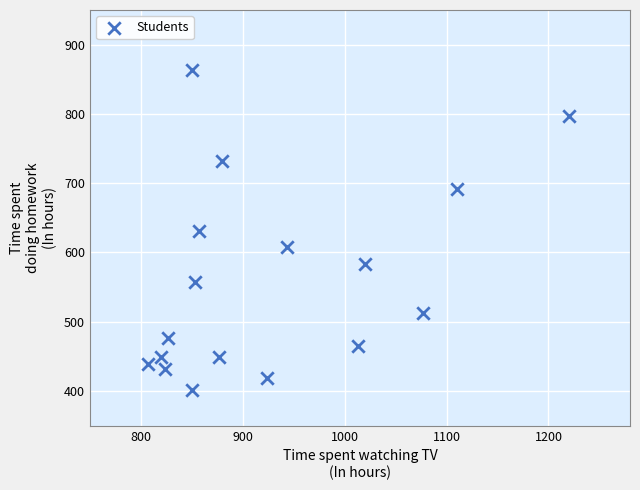

What is the range of X values (max minus min)?

413.3